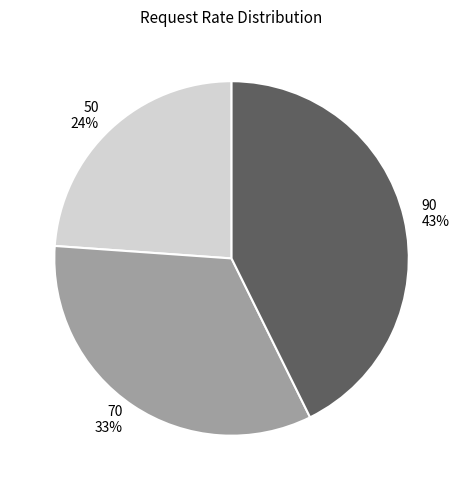

Approximately how many times larger is the value at 50 compared to 70?

0.7